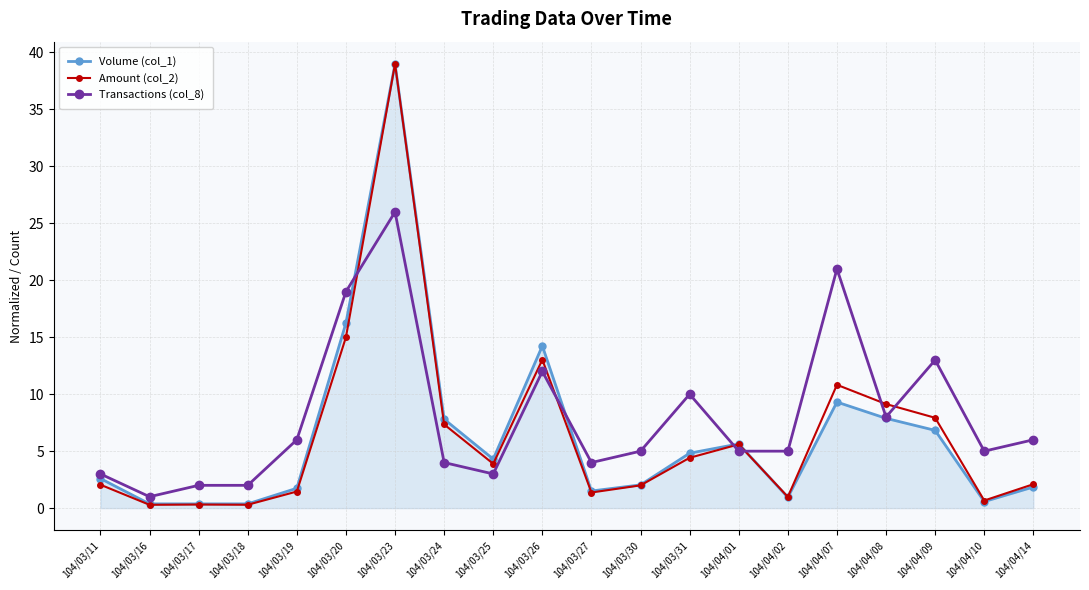

True or false: Volume (col_1) and Transactions (col_8) cross at least once.

True